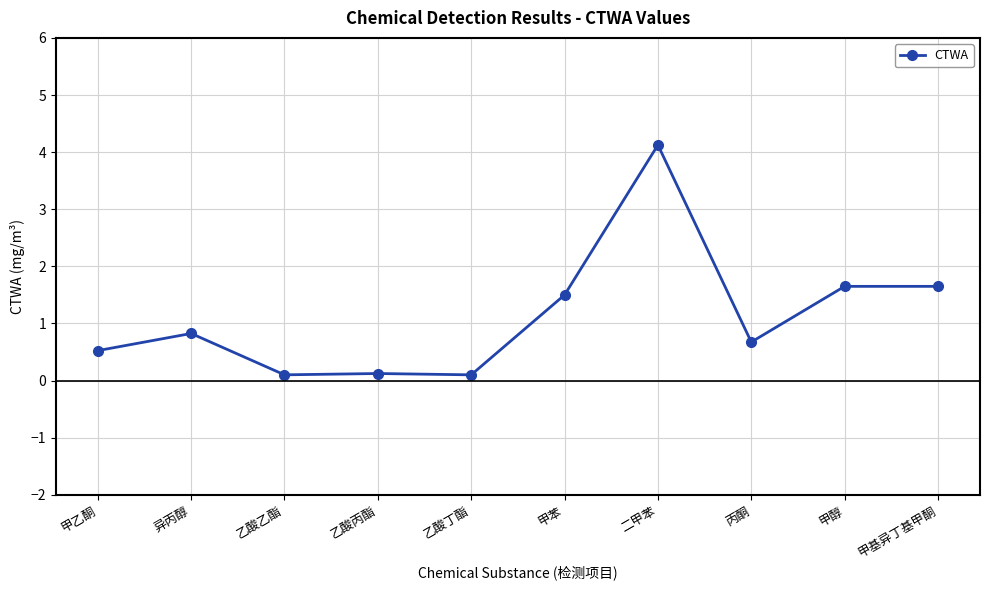

What is the minimum value shown in the chart?

0.1